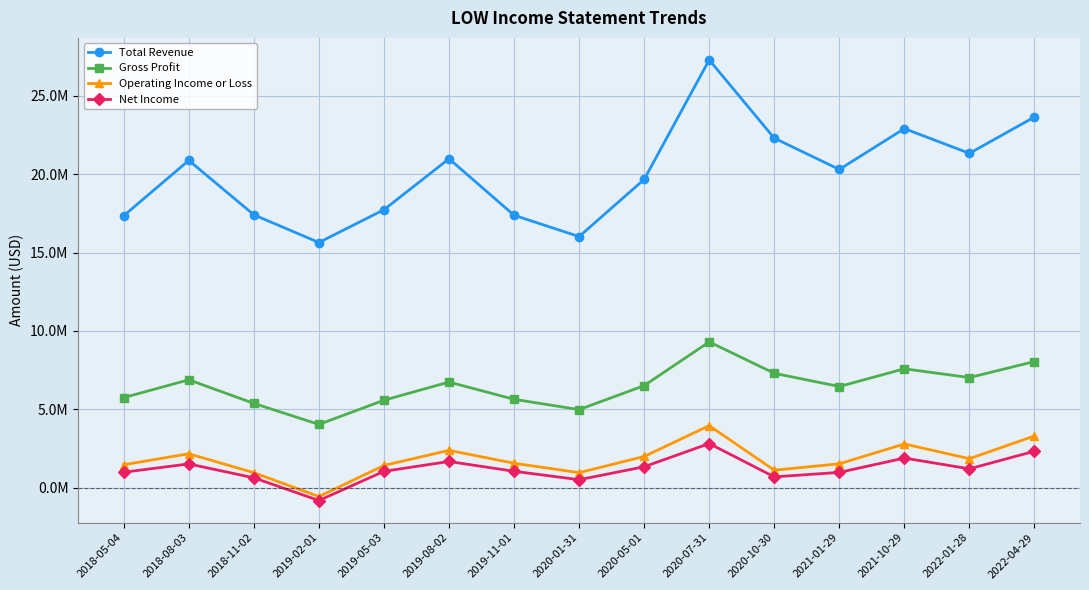

What is the label of the 12th point from the right?

2019-02-01